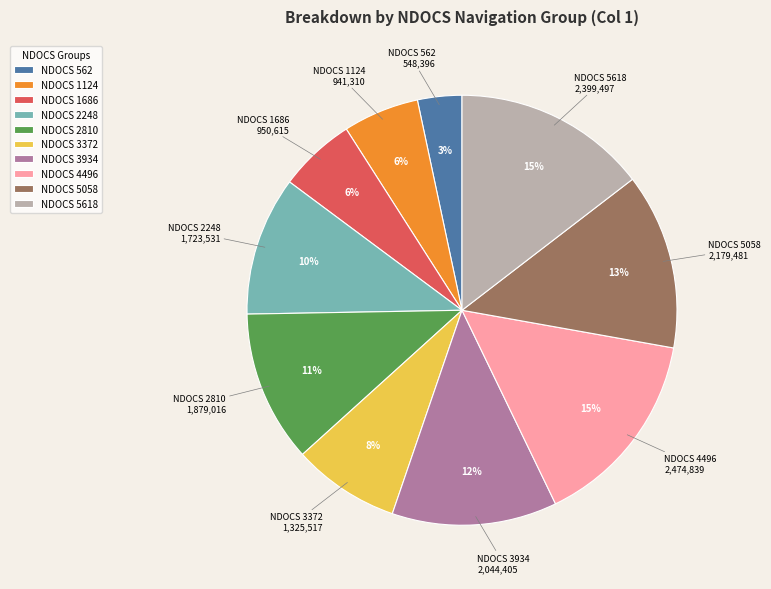

Combined, do NDOCS 1686 and NDOCS 3934 account for over 50%?

No